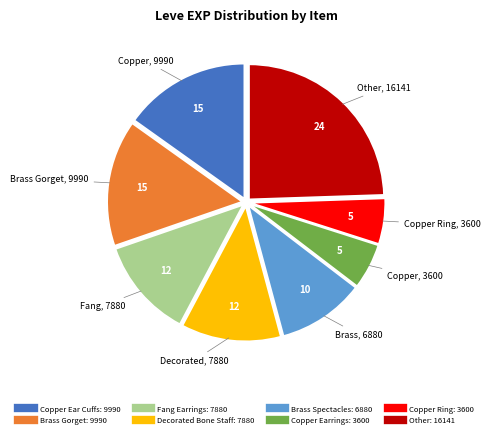

Count the number of slices in the pie.

8